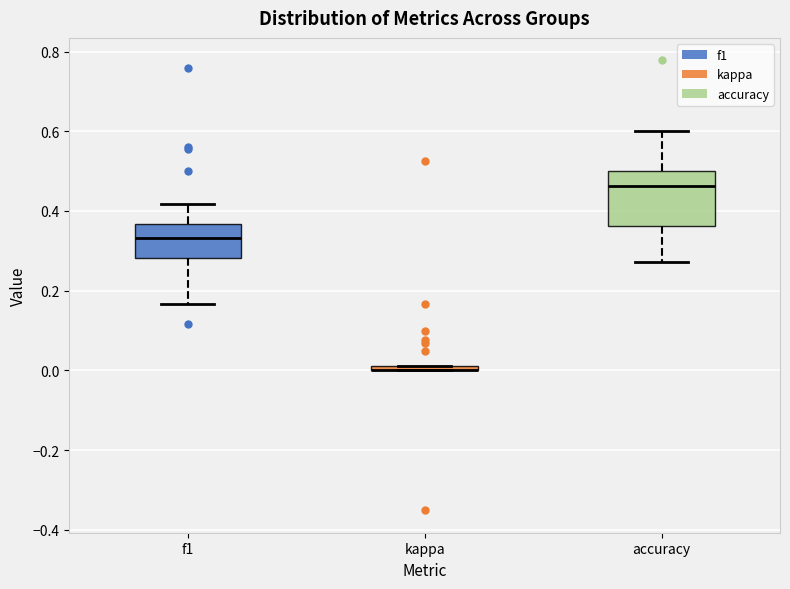

Comparing the boxes themselves (not the whiskers), which one is the tallest?

accuracy